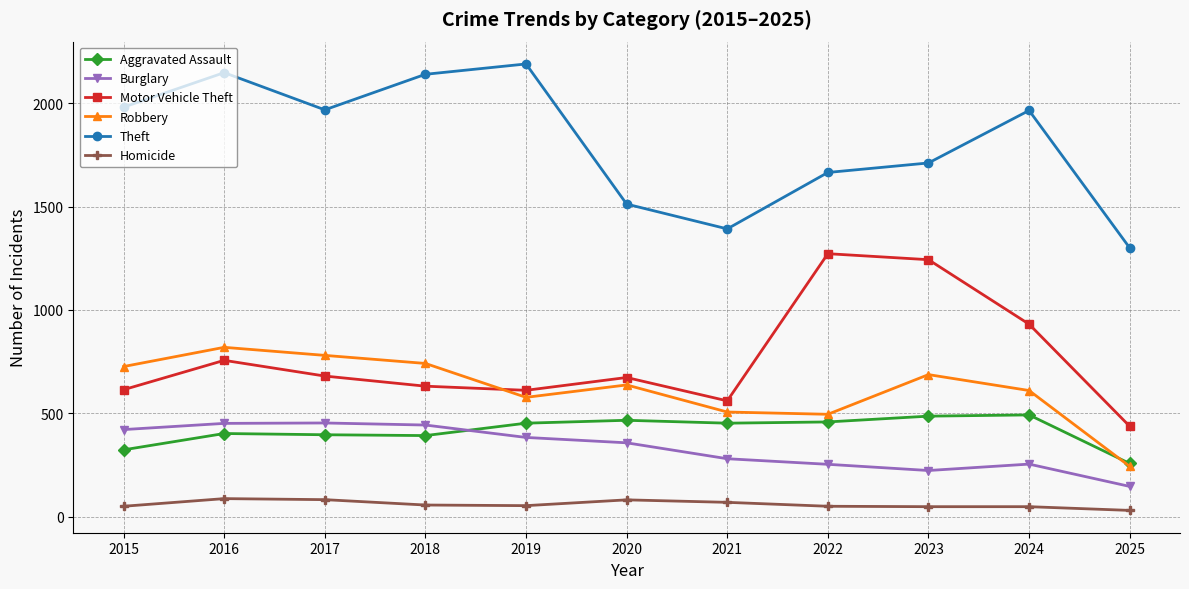

Is the value of Robbery at 2019 greater than the value of Aggravated Assault at 2019?

Yes